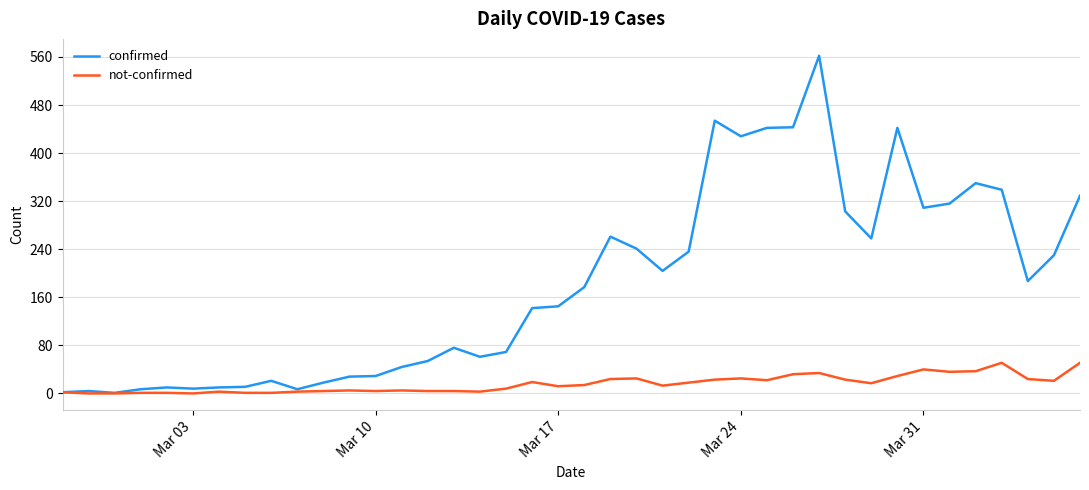

What is the average value of the confirmed series?

181